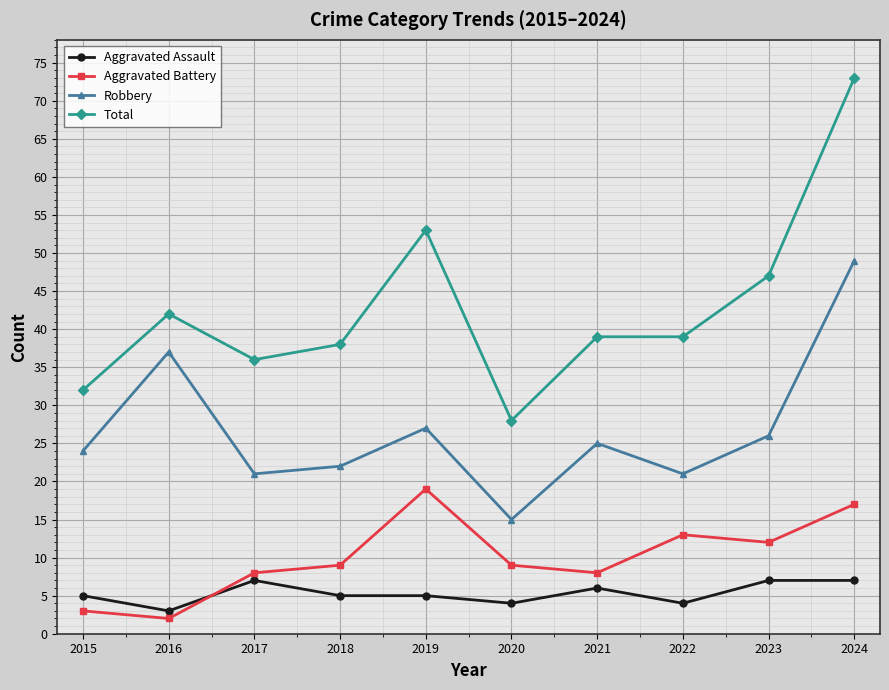

Reading right to left, list all the values displayed in this chart.

Aggravated Assault: 2024=7	2023=7	2022=4	2021=6	2020=4	2019=5	2018=5	2017=7	2016=3	2015=5
Aggravated Battery: 2024=17	2023=12	2022=13	2021=8	2020=9	2019=19	2018=9	2017=8	2016=2	2015=3
Robbery: 2024=49	2023=26	2022=21	2021=25	2020=15	2019=27	2018=22	2017=21	2016=37	2015=24
Total: 2024=73	2023=47	2022=39	2021=39	2020=28	2019=53	2018=38	2017=36	2016=42	2015=32